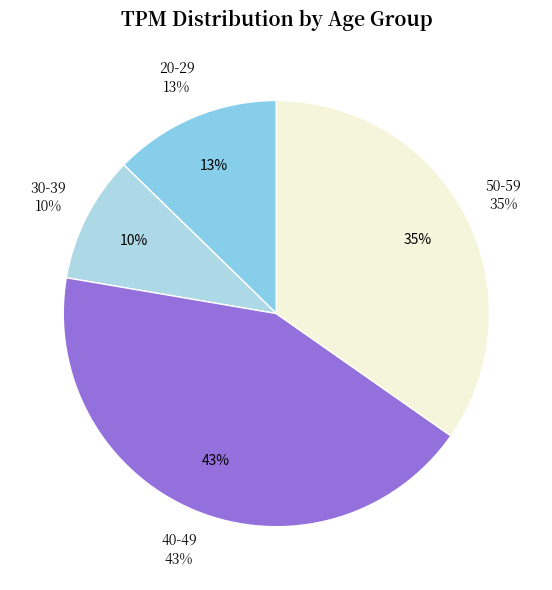

To the nearest percent, what is the difference between the largest and smallest slice percentages?

33%